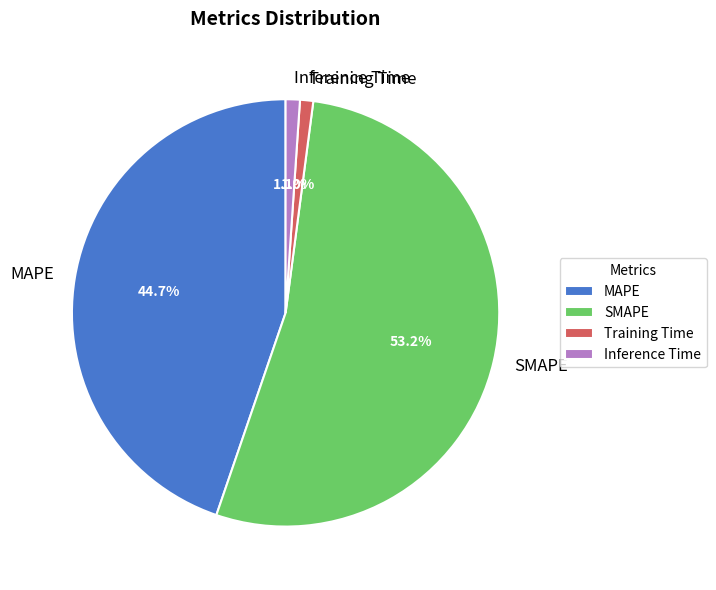

Count the number of slices in the pie.

4